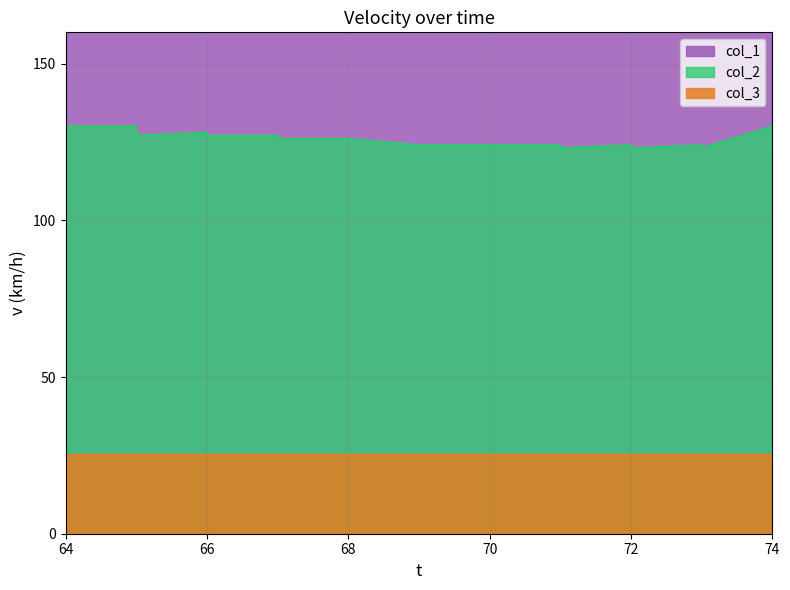

What value does the col_1 series have at 73, to the nearest 5?

425